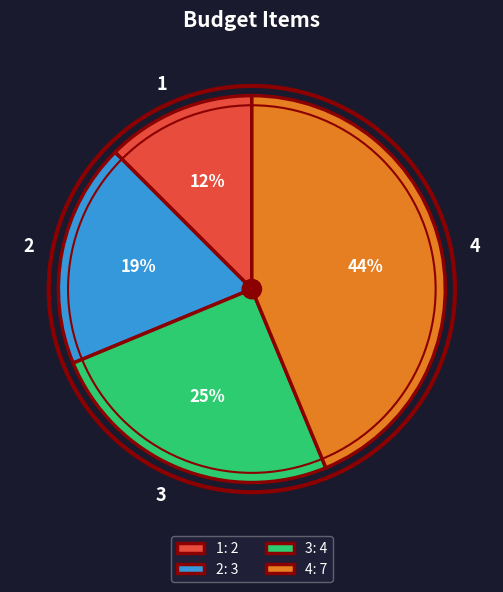

To the nearest percent, what percentage of the pie is 4?

44%